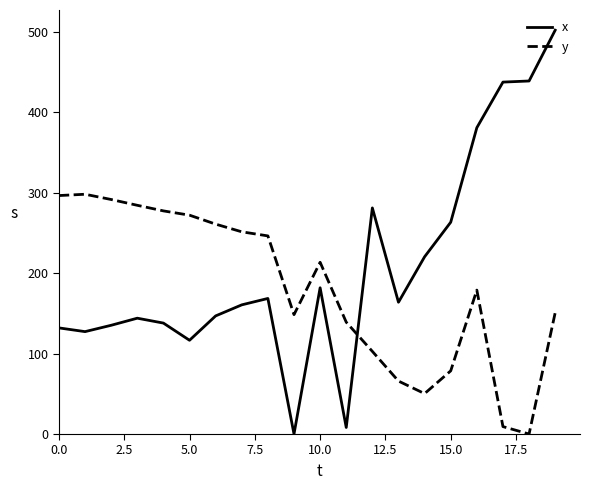

Which series has the largest range (max minus min)?

x